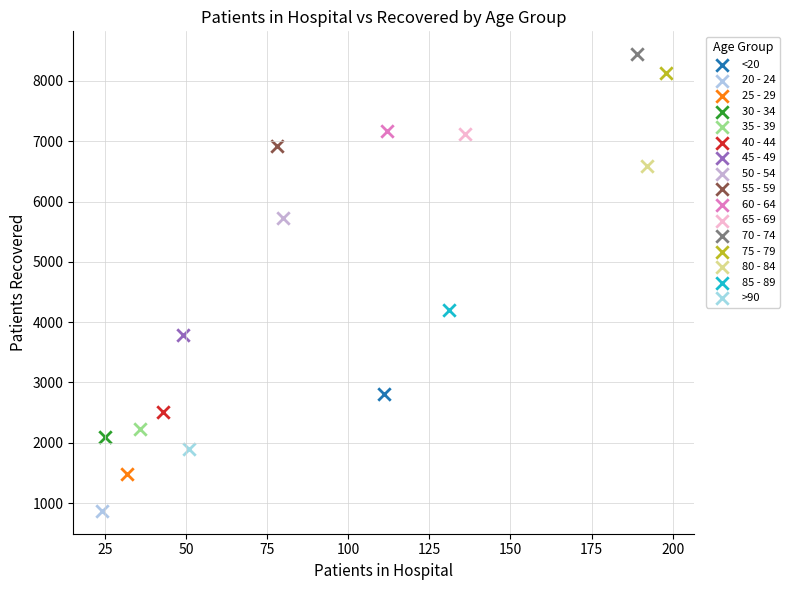

What are all the series names shown in the legend?

<20, 20 - 24, 25 - 29, 30 - 34, 35 - 39, 40 - 44, 45 - 49, 50 - 54, 55 - 59, 60 - 64, 65 - 69, 70 - 74, 75 - 79, 80 - 84, 85 - 89, >90